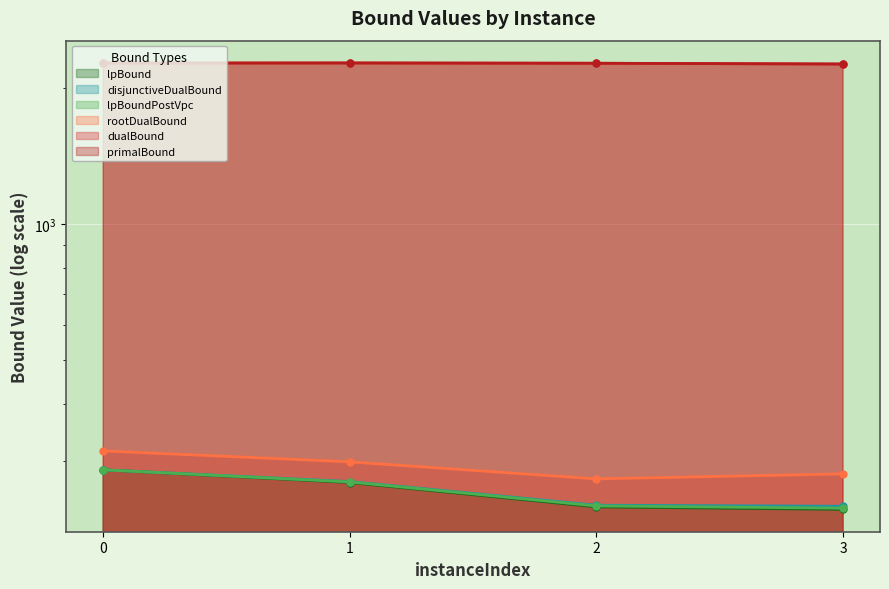

Where is disjunctiveDualBound nearest to the value 262?

1